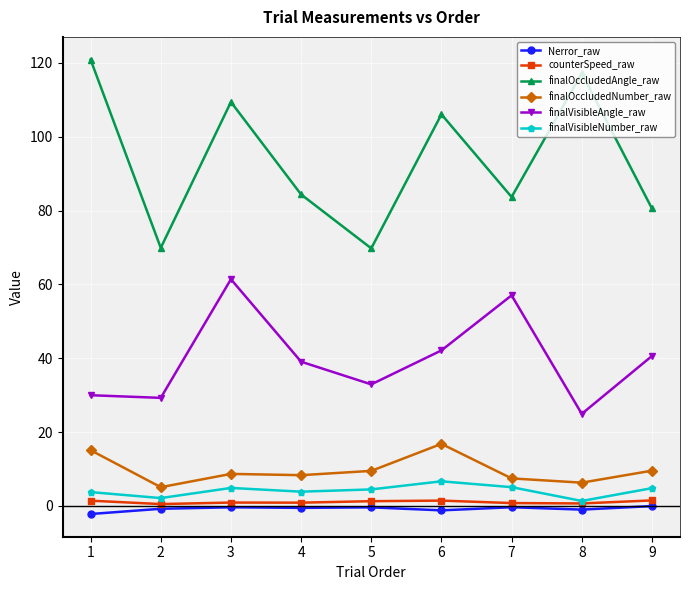

At which category does finalOccludedAngle_raw reach its first local valley?

2